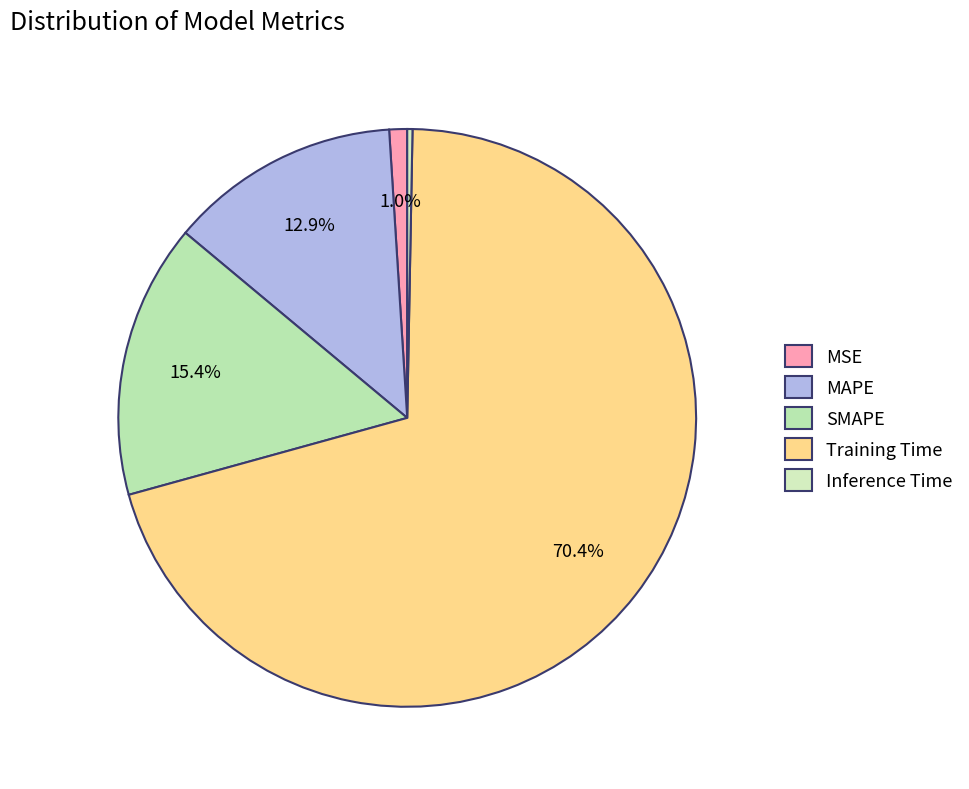

To the nearest percent, what is the difference between the largest and smallest slice percentages?

70%